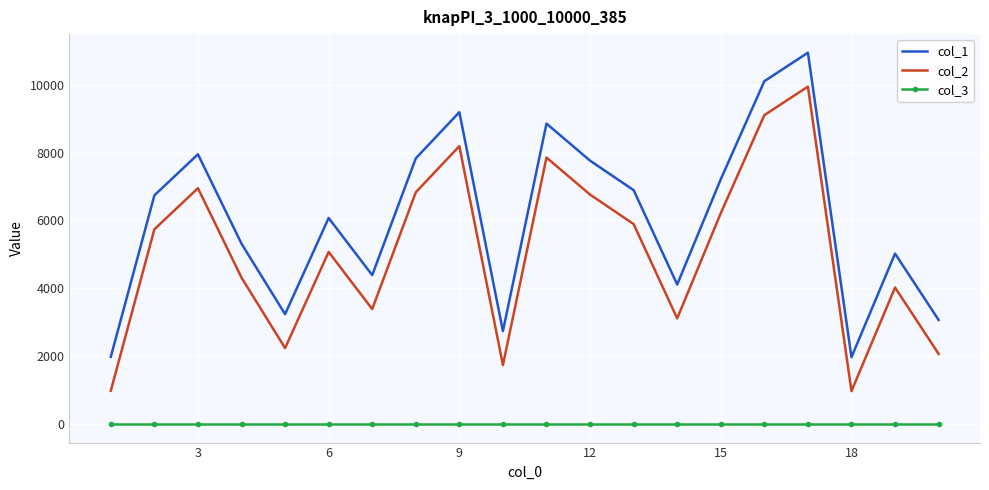

True or false: col_2 and col_3 intersect in this chart.

False